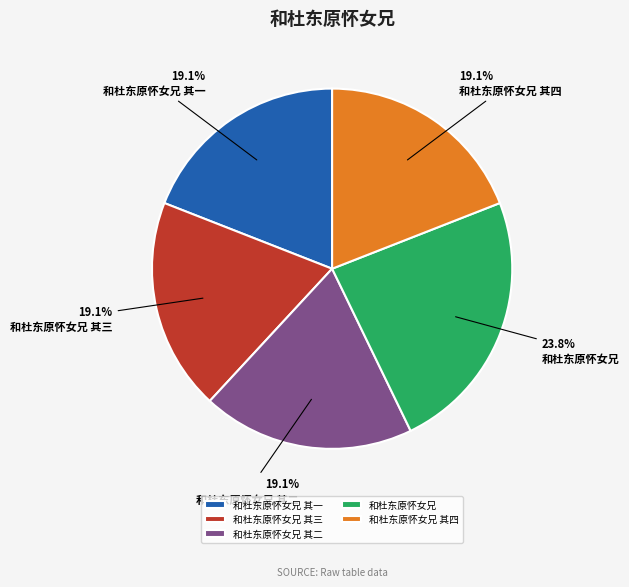

What percentage is the 和杜东原怀女兄 其二 slice, to the nearest percent?

19%